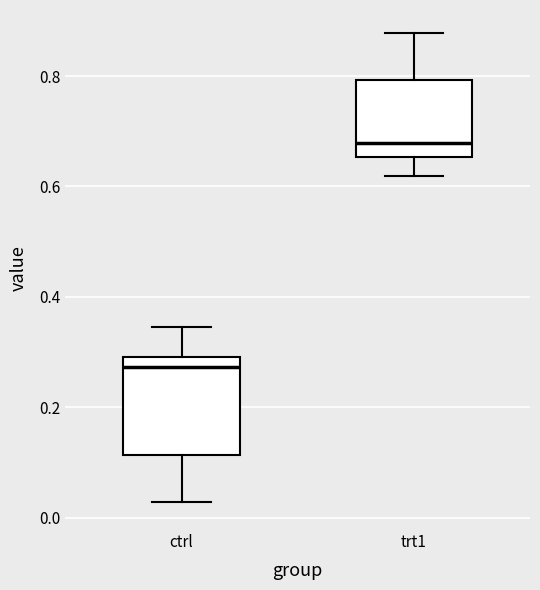

Comparing the boxes themselves (not the whiskers), which one is the tallest?

ctrl